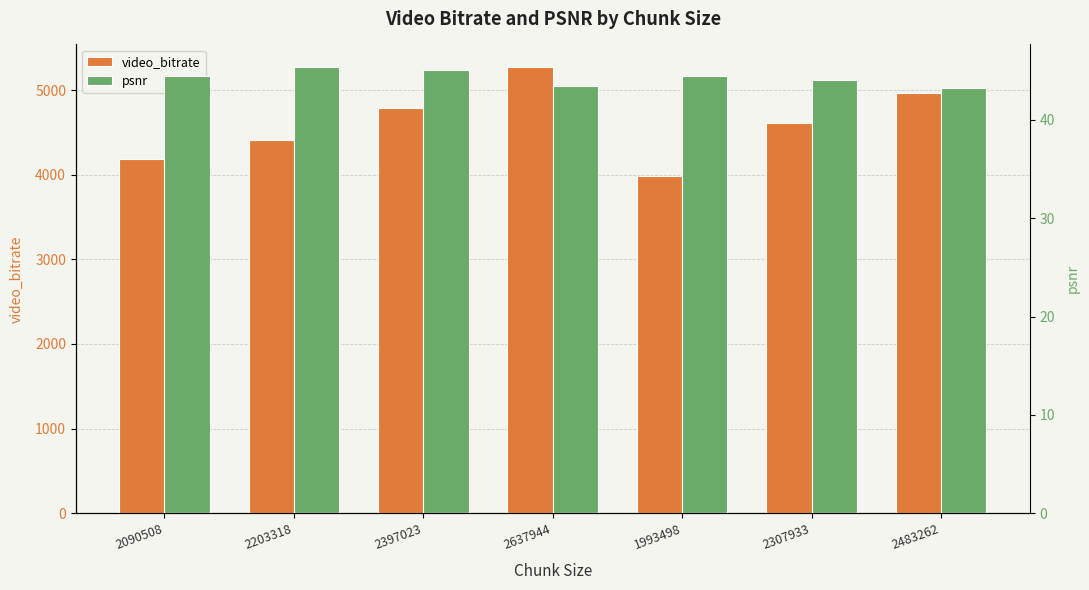

How many bars are there in total?

14